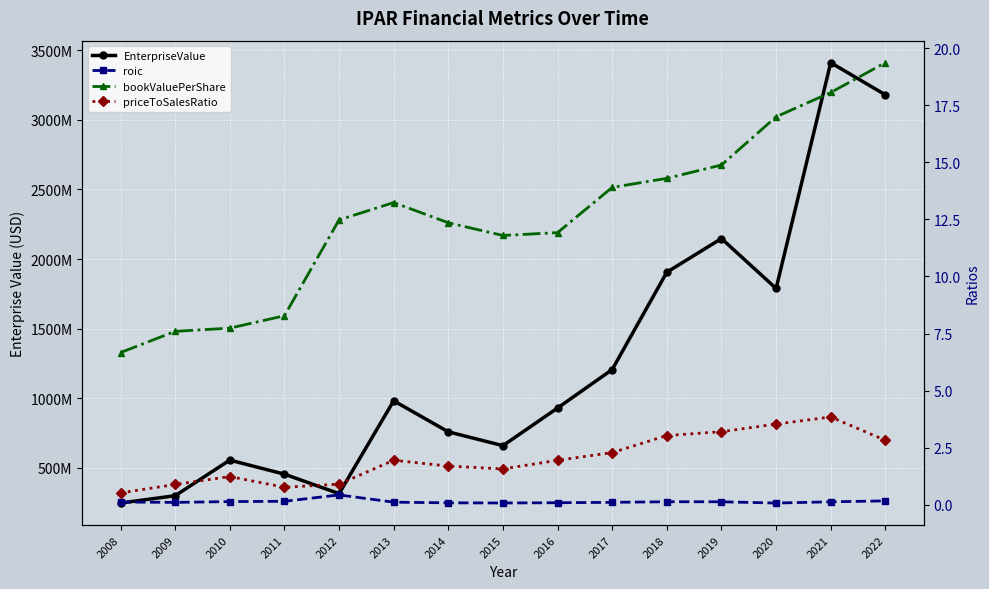

What is the sum of the roic values at 2022 and 2012?

0.6